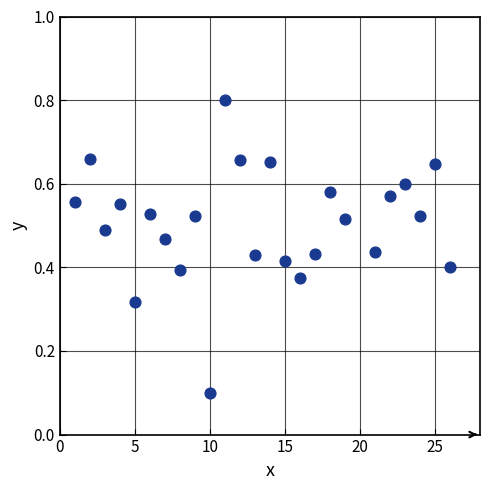

What is the range of X values (max minus min)?

25.0